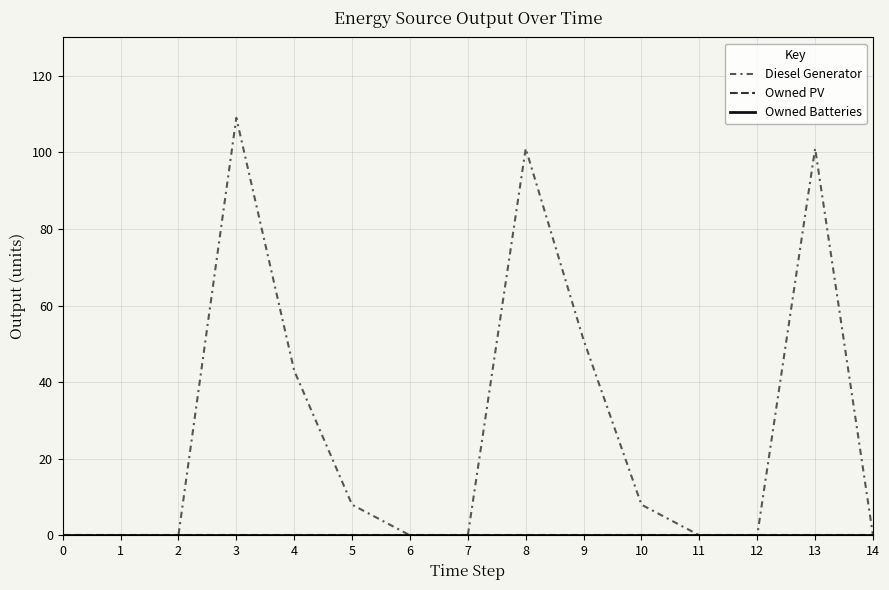

Does the chart have visible grid lines?

Yes